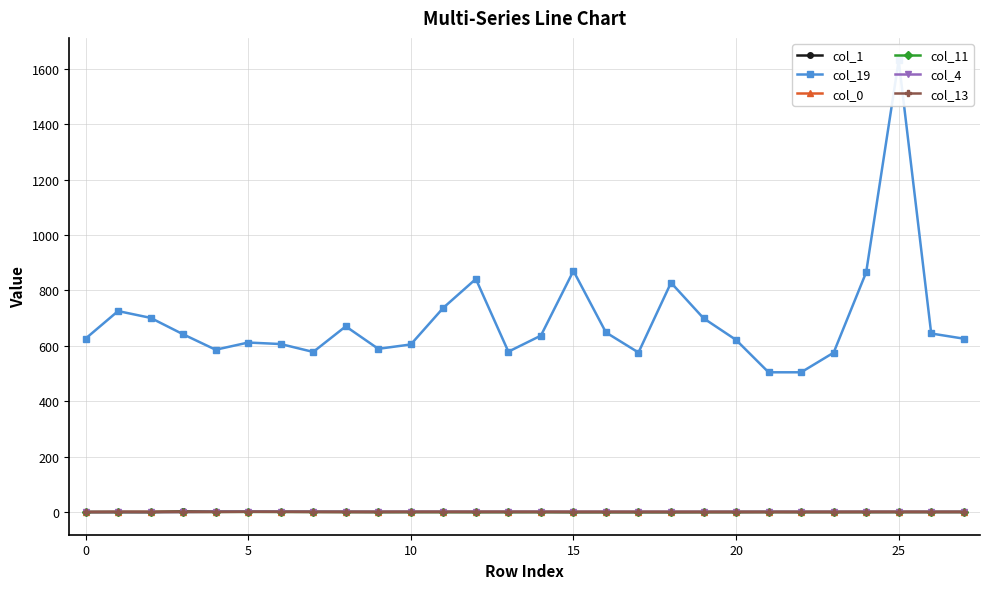

At how many categories does at least one series exceed 1619?

1